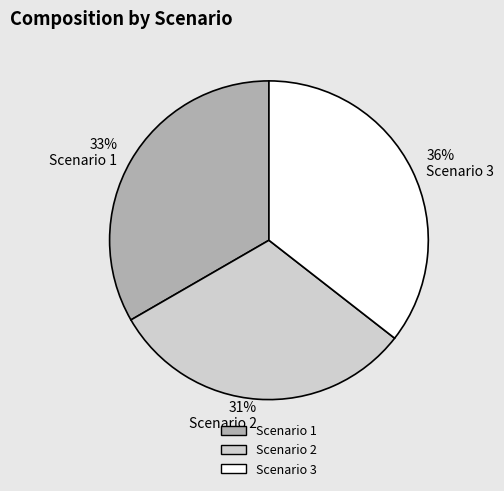

Combined, do 31% Scenario 2 and 33% Scenario 1 account for over 50%?

Yes